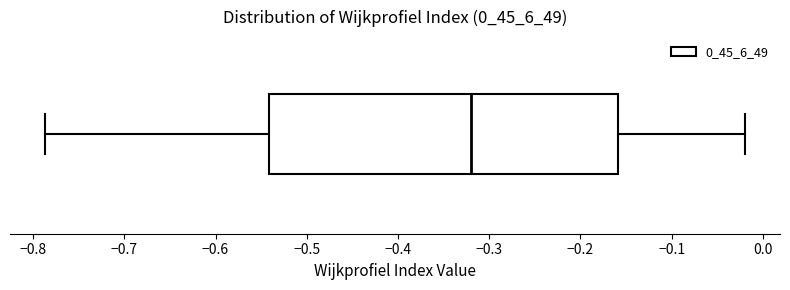

Transcribe this box plot: give where the median line is, the range the box spans, and where the two whiskers end, as read against the x-axis. The values are not printed on the chart, so give them approximately, as read against the axis.

median -0.32, box -0.54 to -0.16, whiskers -0.79 to -0.02